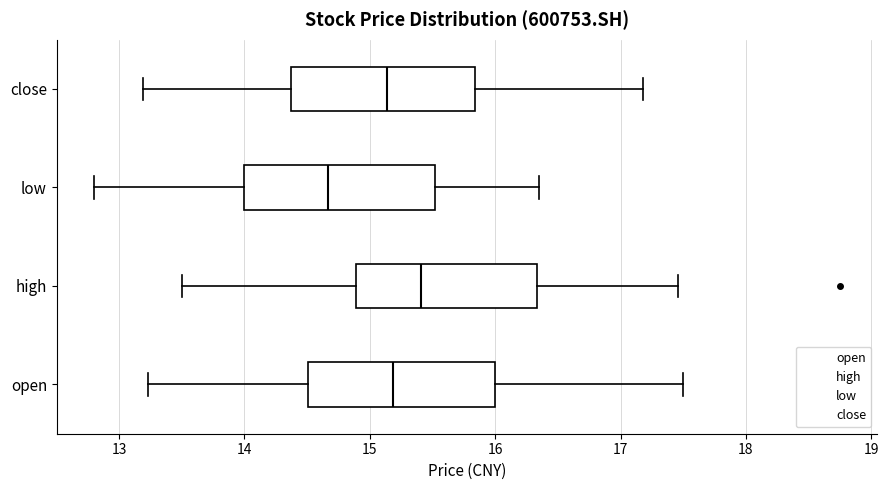

Which box's median line is the furthest to the left?

low